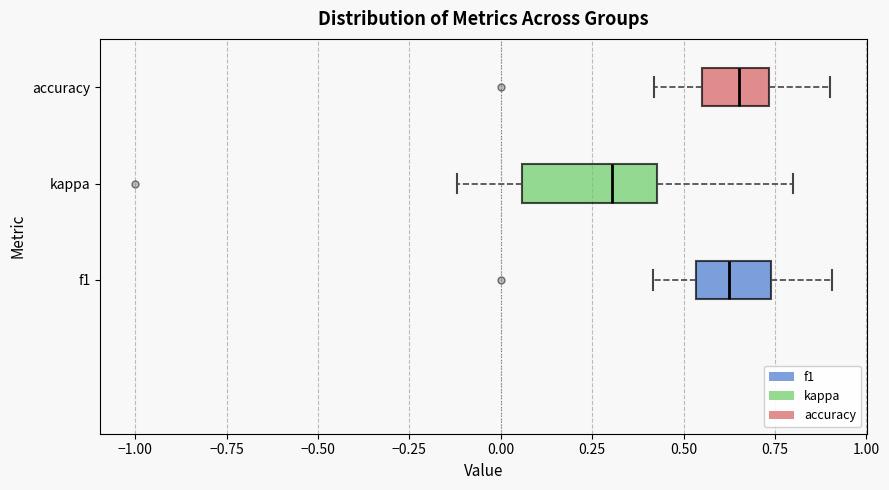

Reading bottom to top, read every box against the x-axis: the position of its median line, the range the box covers, and the ends of its whiskers. The values are not printed on the chart, so give them approximately, as read against the axis.

f1: median 0.65, box 0.55 to 0.75, whiskers 0.40 to 0.90
kappa: median 0.30, box 0.05 to 0.45, whiskers -0.10 to 0.80
accuracy: median 0.65, box 0.55 to 0.75, whiskers 0.40 to 0.90